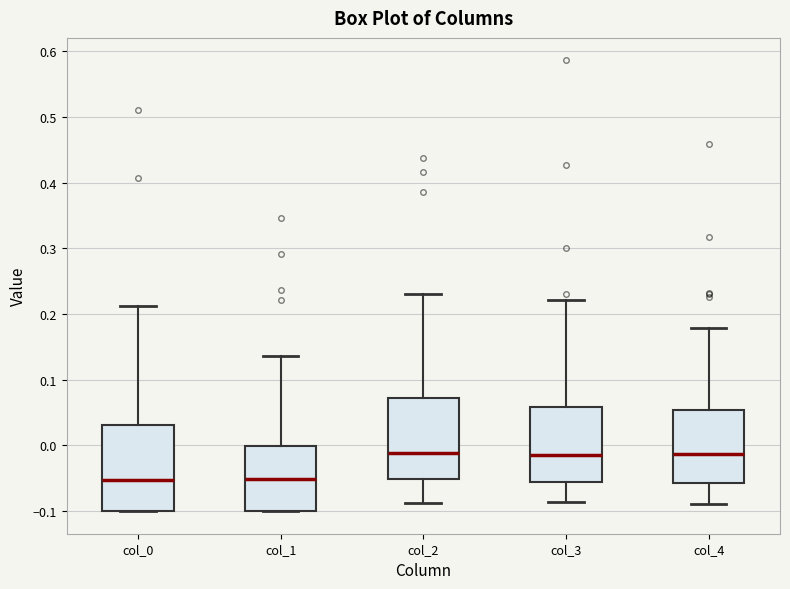

Reading left to right, read every box against the y-axis: the position of its median line, the range the box covers, and the ends of its whiskers. The values are not printed on the chart, so give them approximately, as read against the axis.

col_0: median -0.05, box -0.10 to 0.03, whiskers -0.10 to 0.21
col_1: median -0.05, box -0.10 to 0.00, whiskers -0.10 to 0.14
col_2: median -0.01, box -0.05 to 0.07, whiskers -0.09 to 0.23
col_3: median -0.01, box -0.05 to 0.06, whiskers -0.09 to 0.22
col_4: median -0.01, box -0.06 to 0.05, whiskers -0.09 to 0.18